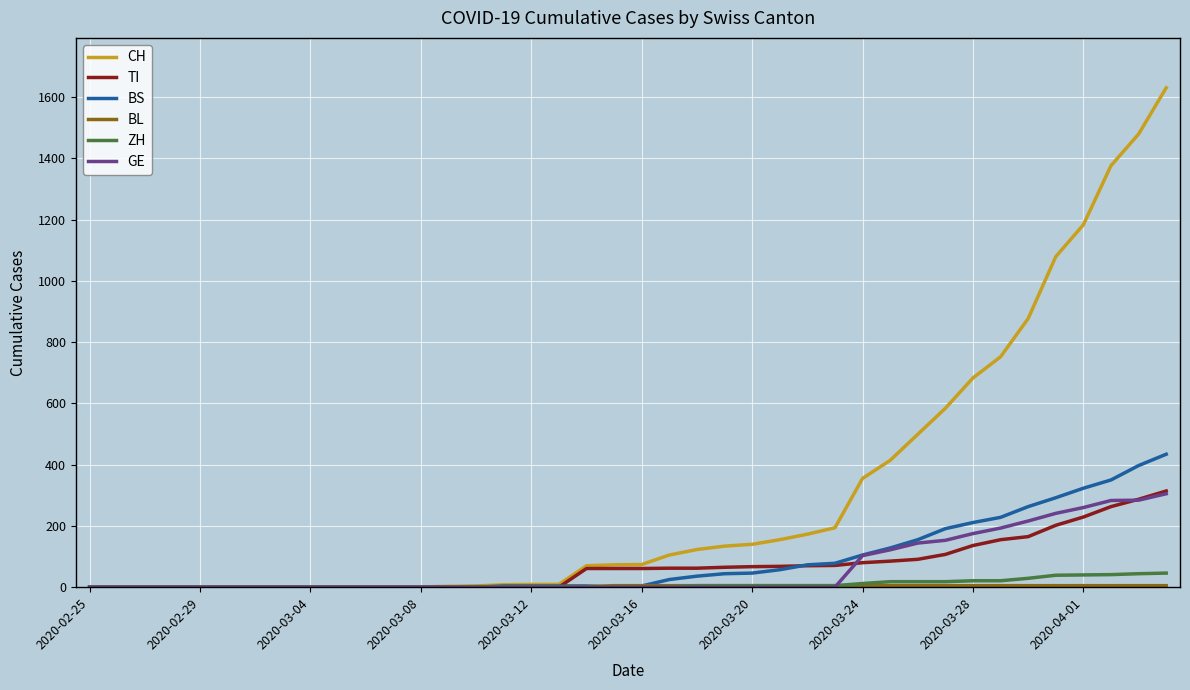

What is the highest value of the CH series?

1630